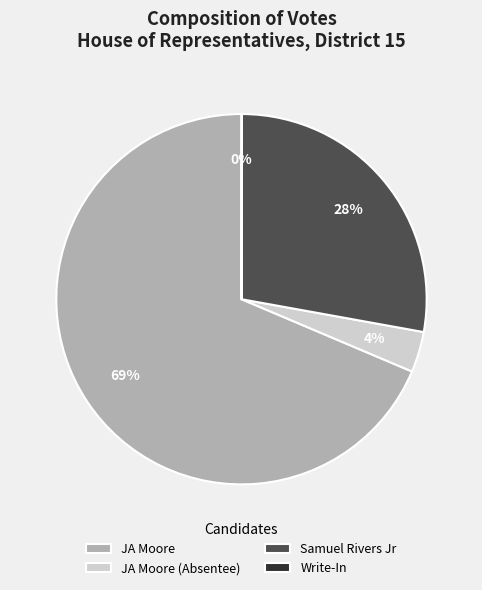

Which has a higher value, Samuel Rivers Jr or JA Moore (Absentee)?

Samuel Rivers Jr